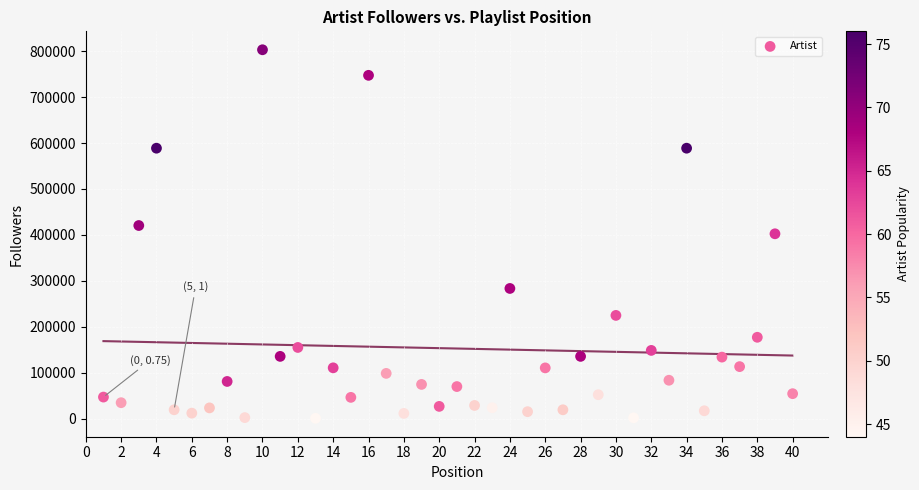

What is the range of X values (max minus min)?

39